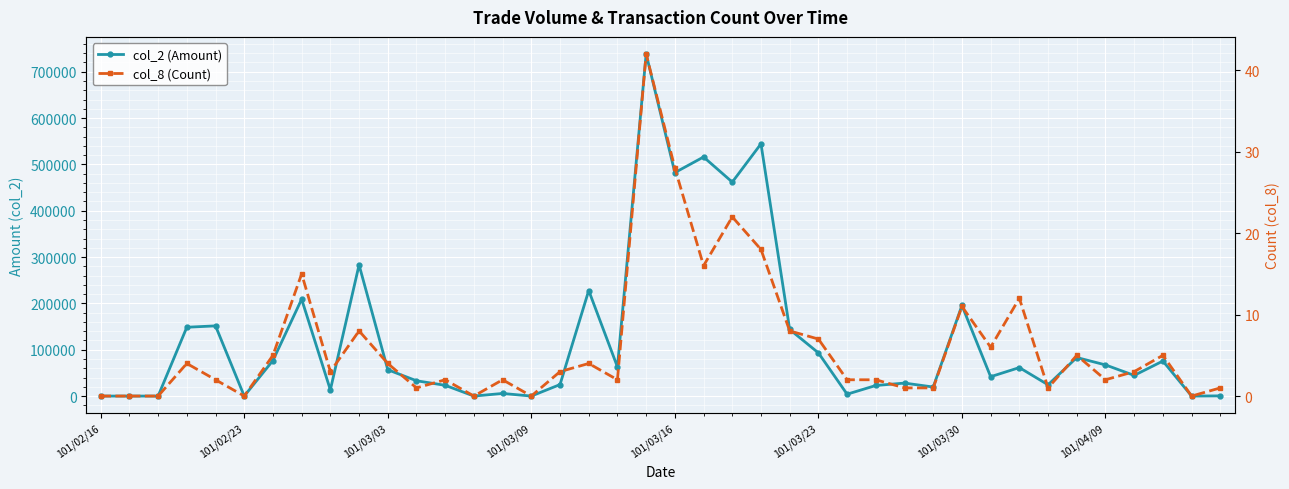

Which series has the widest spread of values?

col_2 (Amount)